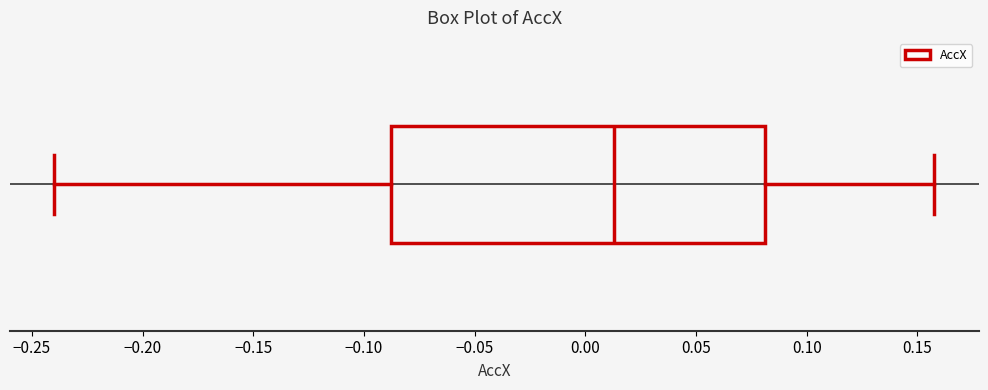

Transcribe this box plot: give where the median line is, the range the box spans, and where the two whiskers end, as read against the x-axis. The values are not printed on the chart, so give them approximately, as read against the axis.

median 0.015, box -0.090 to 0.080, whiskers -0.240 to 0.160